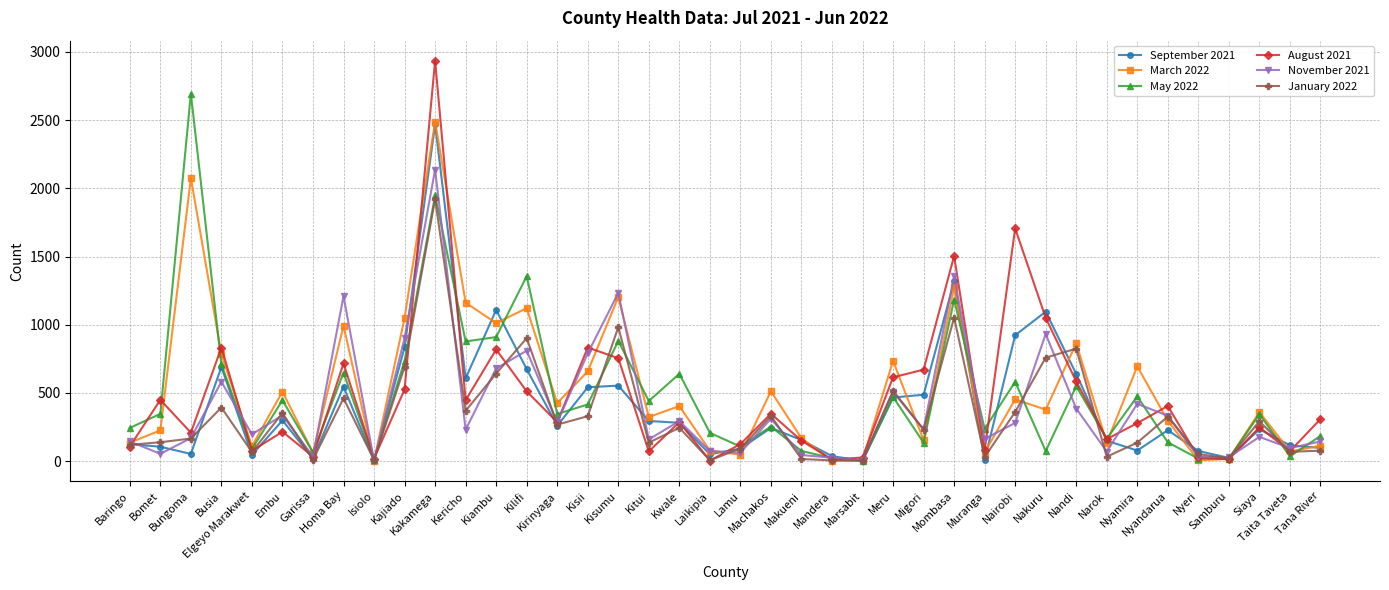

What is the greatest value displayed?

2936